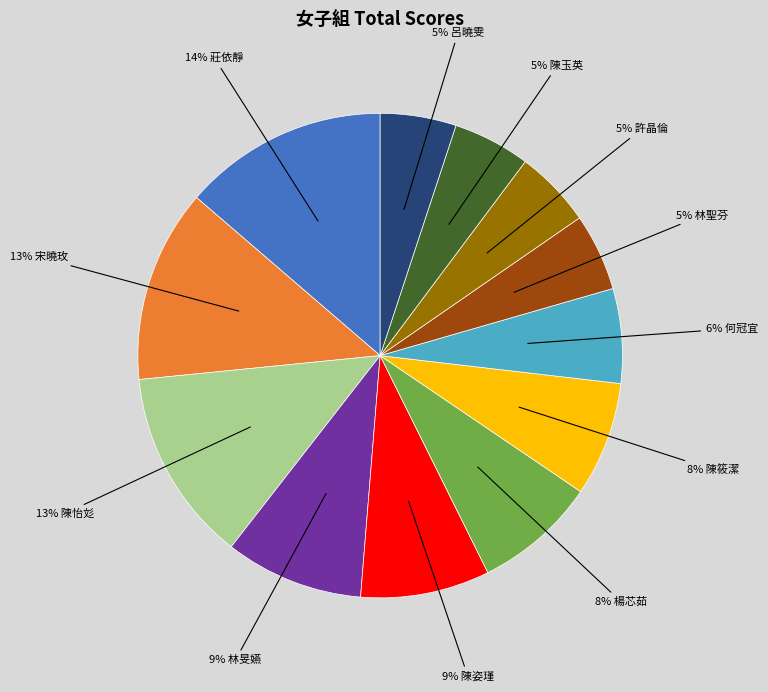

To the nearest percent, what is the average slice percentage?

8%